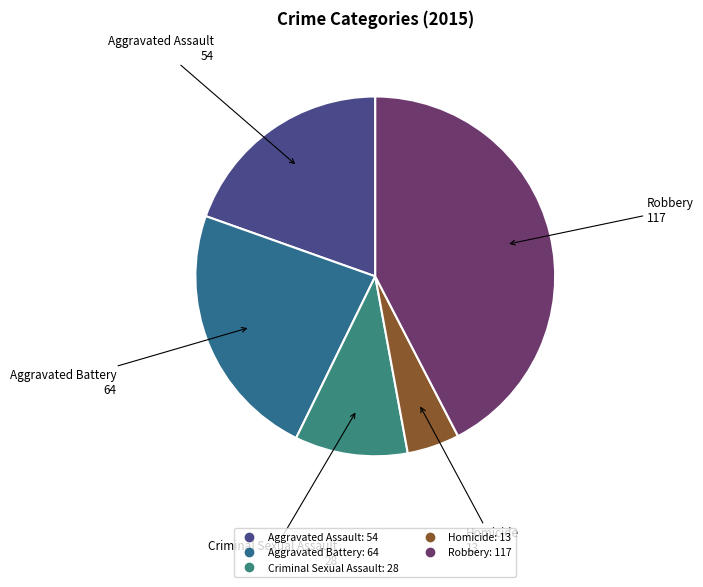

Does Robbery represent more than half of the total?

No